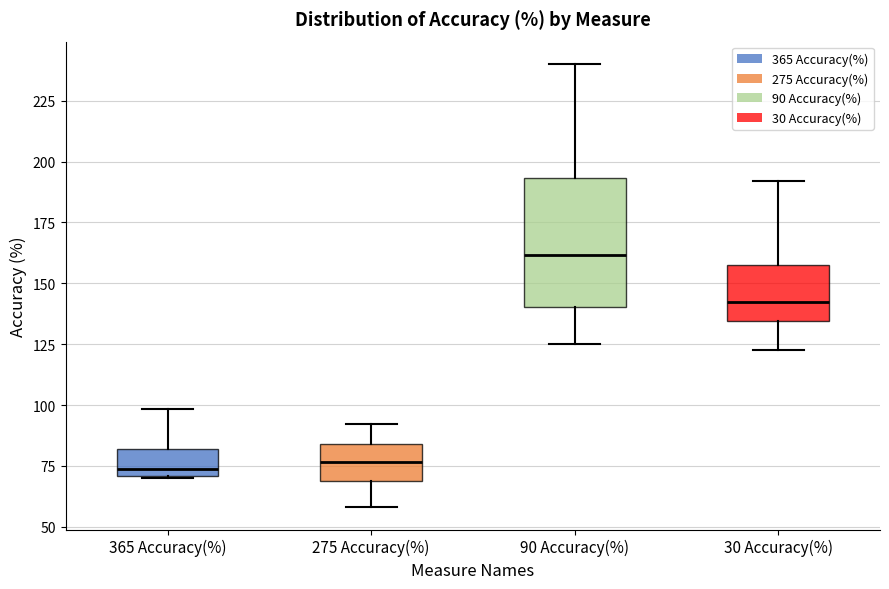

Comparing the boxes themselves (not the whiskers), which one is the tallest?

90 Accuracy(%)